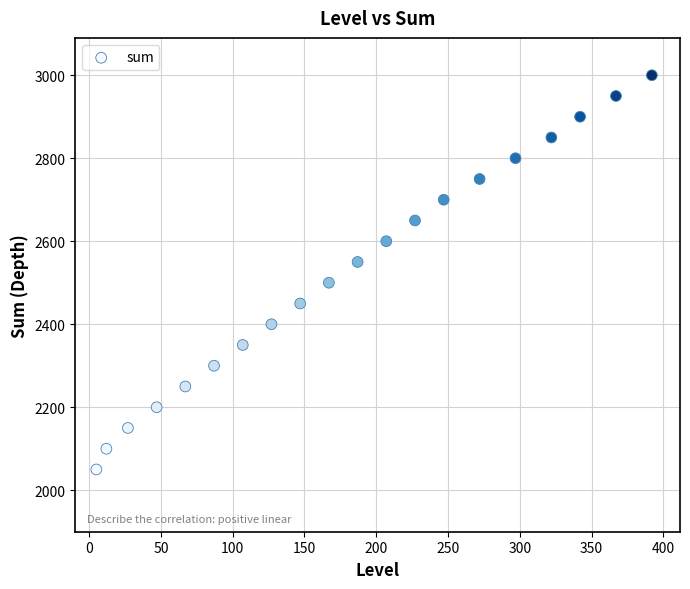

What is the range of X values (max minus min)?

387